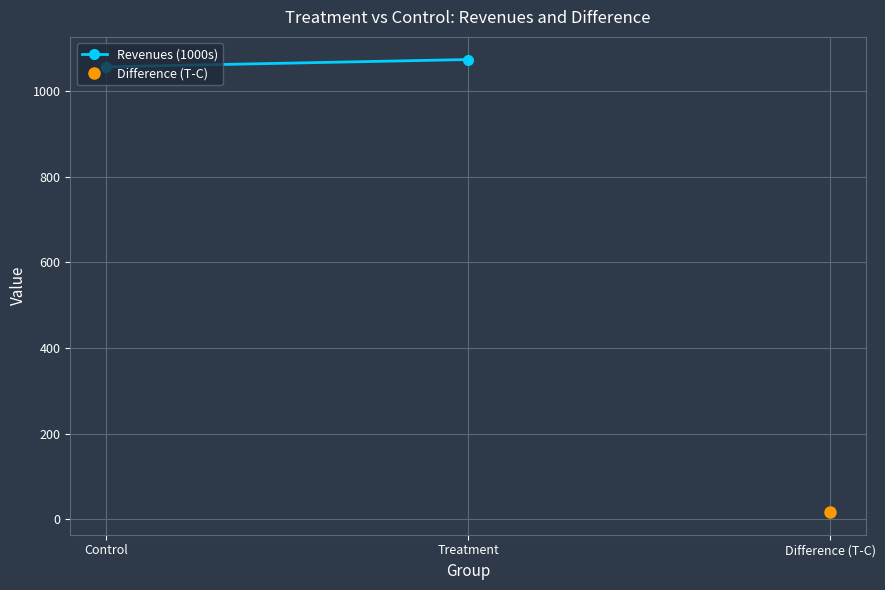

Which label corresponds to the smallest value in the chart?

Control